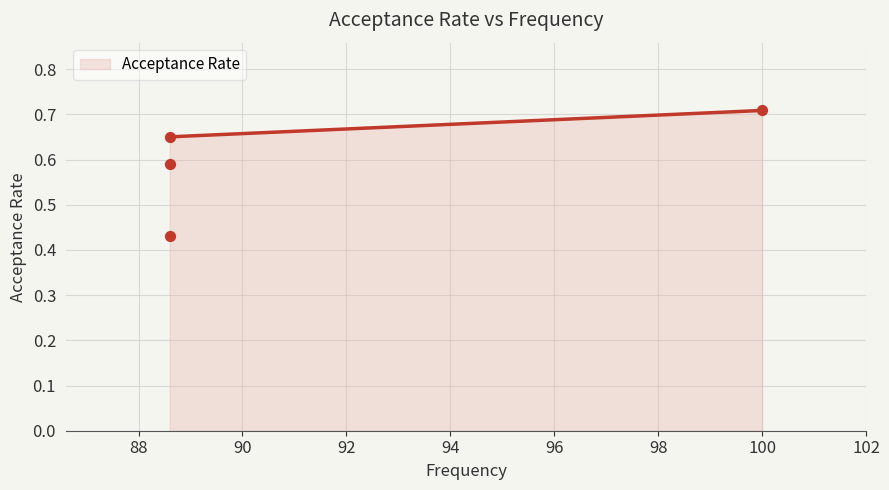

What is the change in value from 88.6 to 88.6?

-0.2